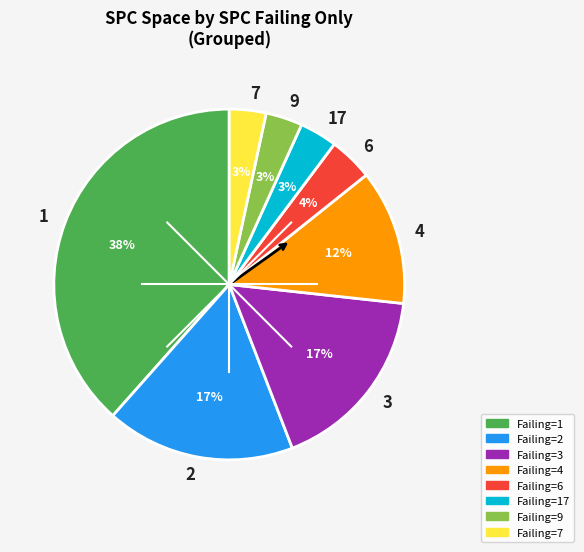

Which slice is the largest?

1